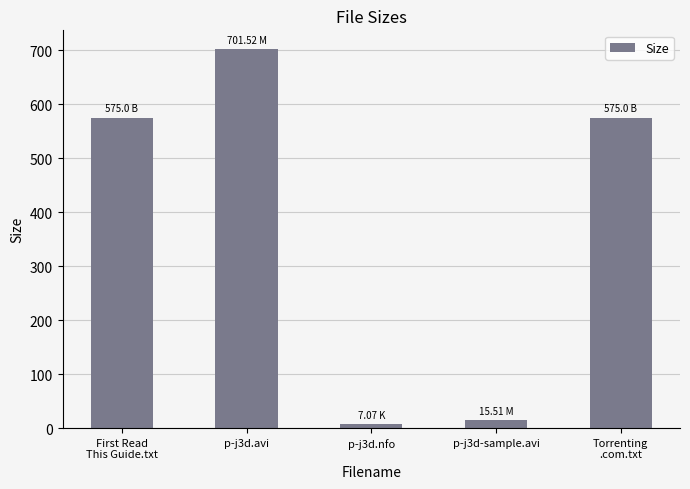

Count the number of data series in this chart.

1